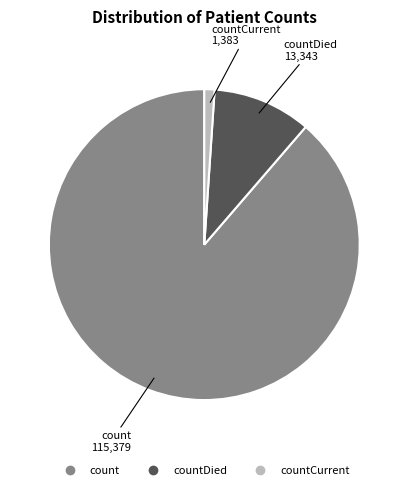

Is there any slice that represents more than half of the pie?

Yes